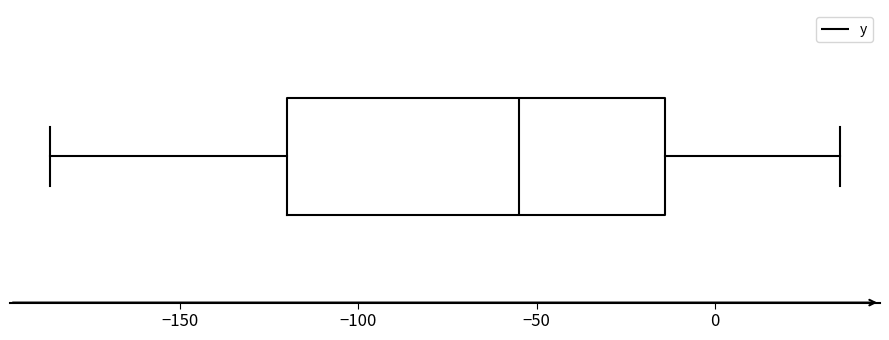

Where does the left whisker of the box end on the x-axis? The values are not printed on the chart, so give them approximately, as read against the axis.

-185